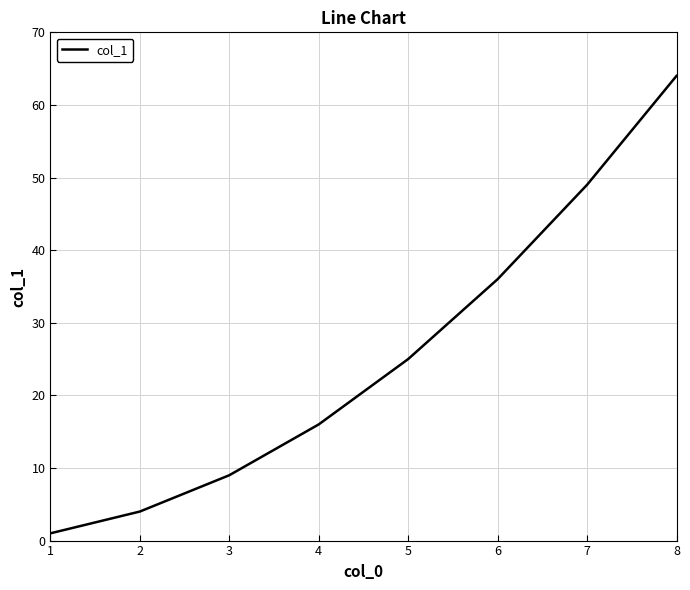

What is the difference between the second highest and second lowest values?

45